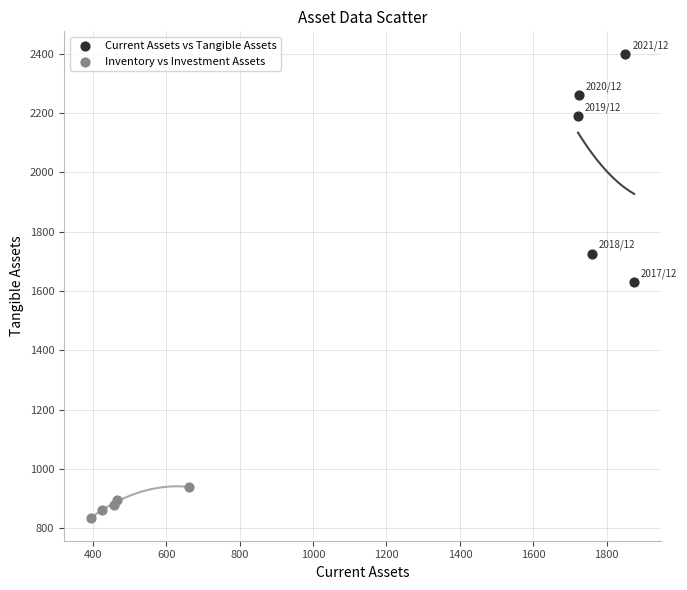

Which series contains the highest Y value?

Current Assets vs Tangible Assets